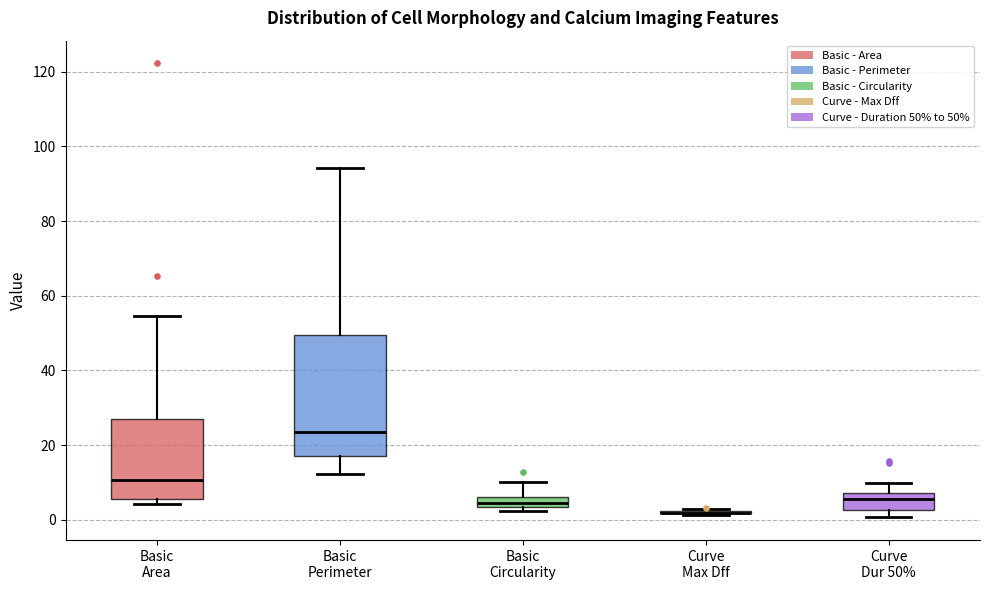

Comparing the boxes themselves (not the whiskers), which one is the tallest?

Basic Perimeter